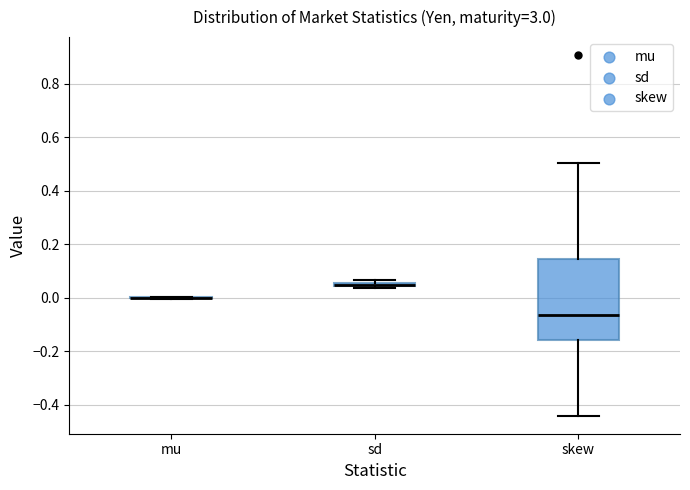

Where is the upper edge of the box for sd on the y-axis? The values are not printed on the chart, so give them approximately, as read against the axis.

0.06